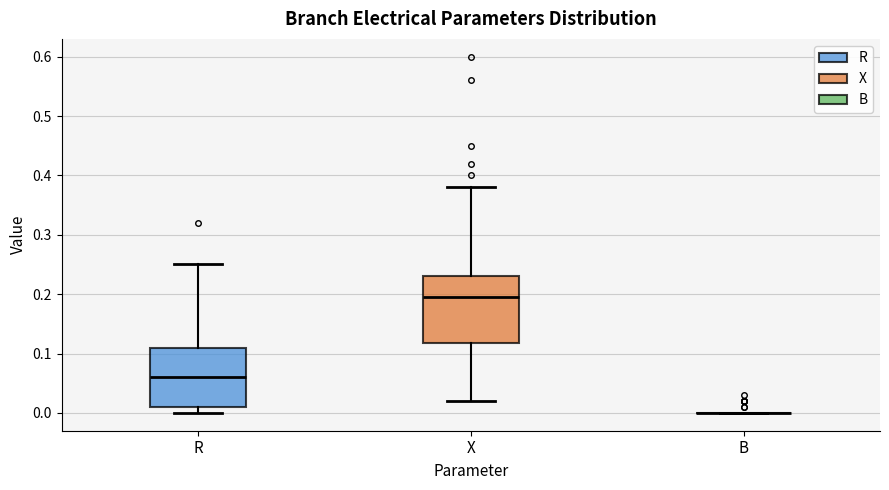

Reading left to right, read every box against the y-axis: the position of its median line, the range the box covers, and the ends of its whiskers. The values are not printed on the chart, so give them approximately, as read against the axis.

R: median 0.06, box 0.01 to 0.11, whiskers 0.00 to 0.25
X: median 0.20, box 0.12 to 0.23, whiskers 0.02 to 0.38
B: box collapsed to a line at 0.00, whiskers 0.00 to 0.00